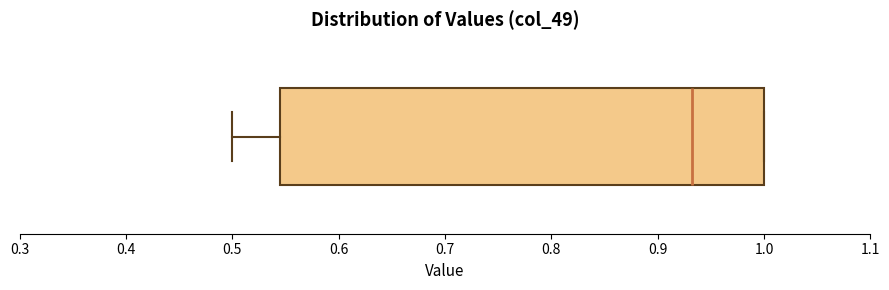

Transcribe this box plot: give where the median line is, the range the box spans, and where the two whiskers end, as read against the x-axis. The values are not printed on the chart, so give them approximately, as read against the axis.

median 0.93, box 0.54 to 1.00, whiskers 0.50 to 1.00